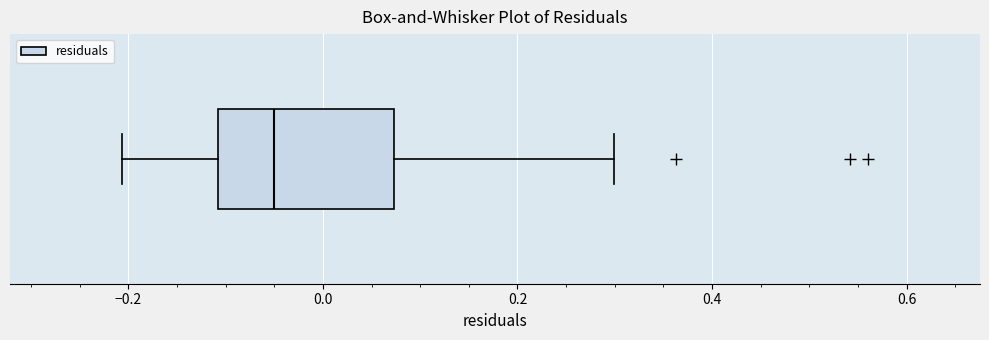

Read this box plot against the x-axis: the position of the median line, the range covered by the box, and the ends of both whiskers. The values are not printed on the chart, so give them approximately, as read against the axis.

median -0.06, box -0.10 to 0.08, whiskers -0.20 to 0.30